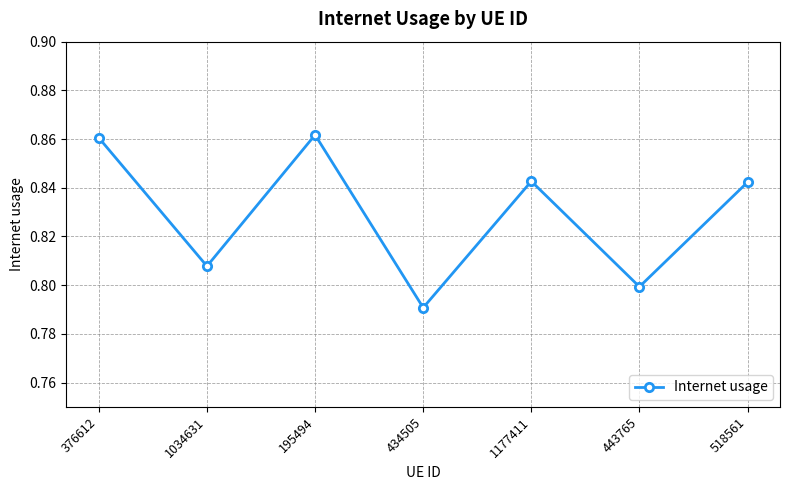

Is it true that the value at 434505 is 1.3?

False